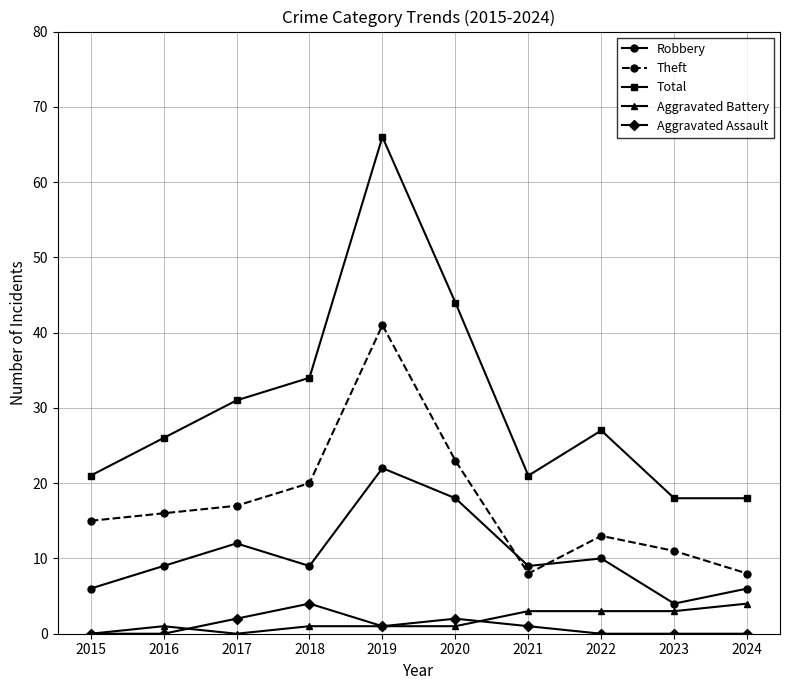

Where is the first local maximum for Theft?

2019